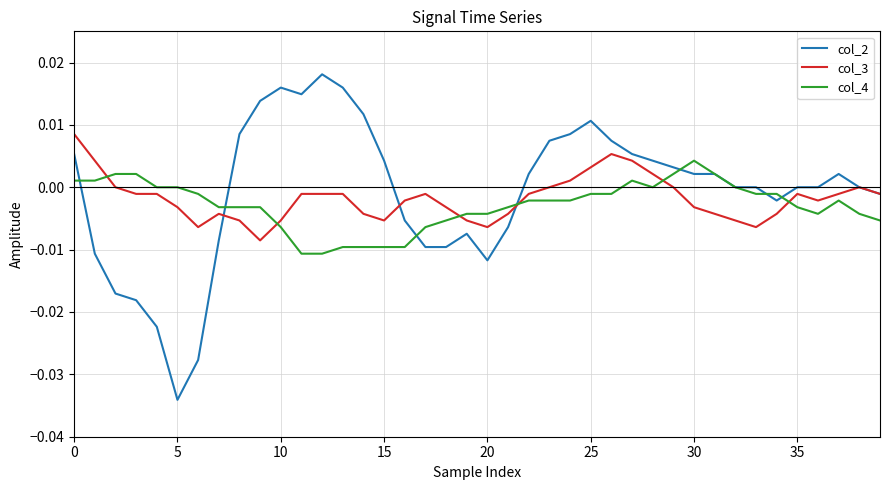

Rank the series by their maximum value, from highest to lowest.

col_2, col_3, col_4